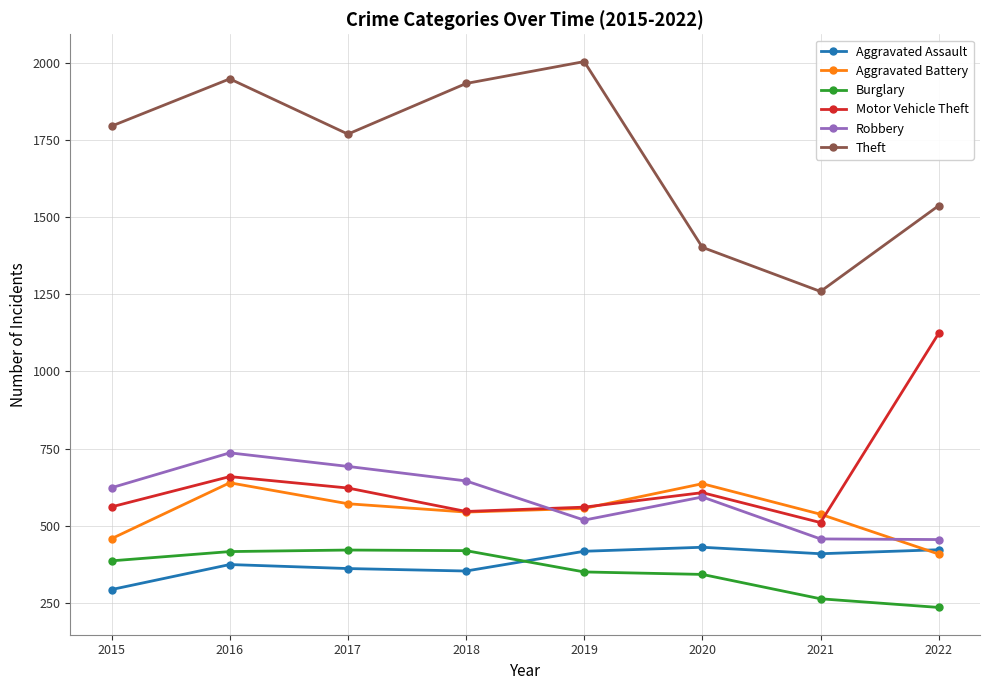

After their last crossing, which series has the higher values: Motor Vehicle Theft or Aggravated Battery?

Motor Vehicle Theft